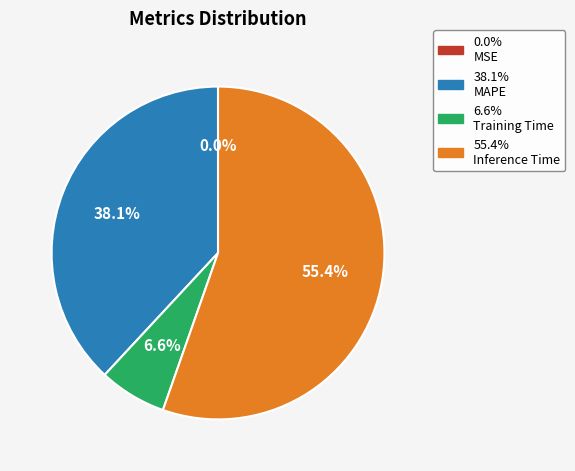

Is there any slice that represents more than half of the pie?

Yes